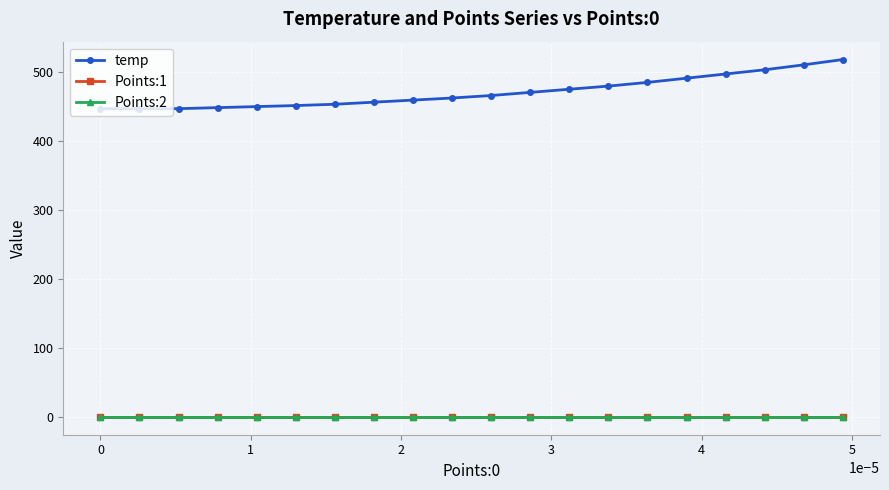

Which series has the largest range (max minus min)?

temp